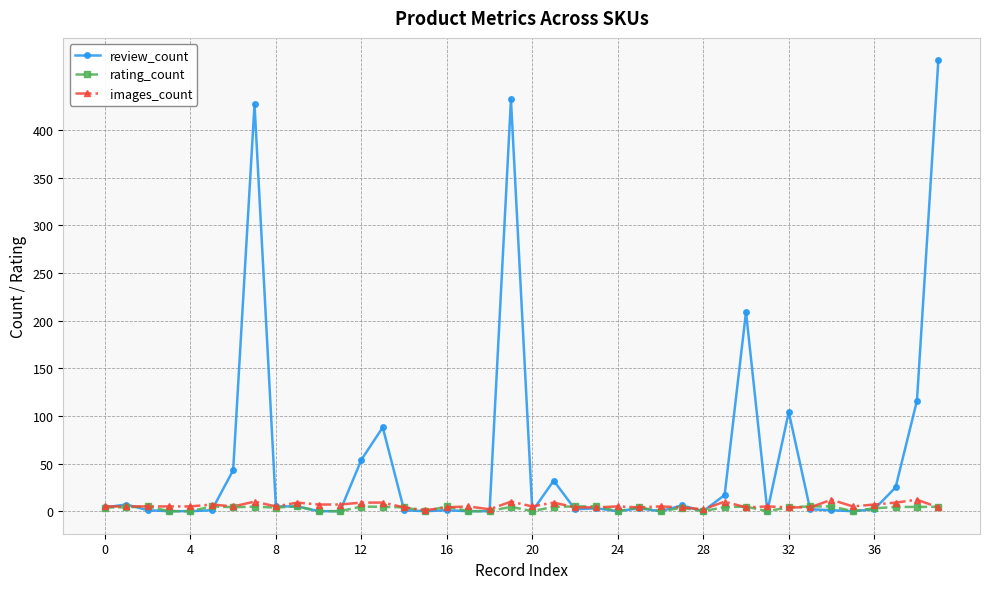

Which series has the largest total across all categories?

review_count